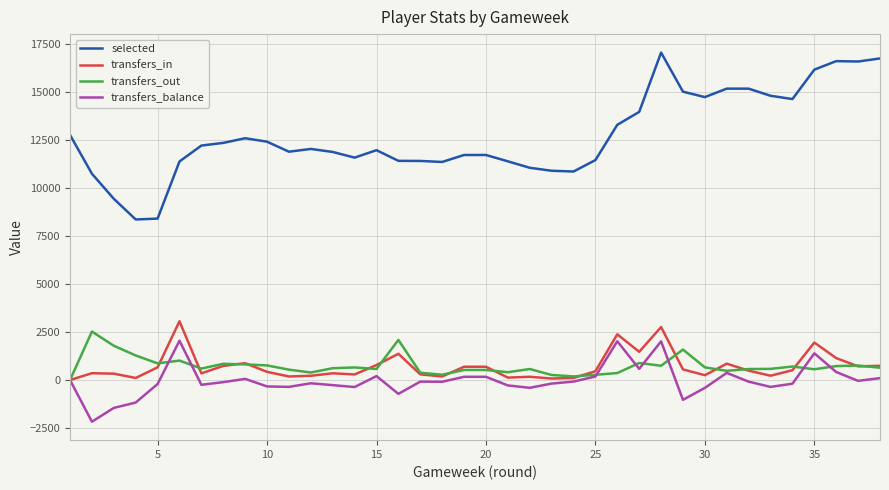

What is the sum of all transfers_in values?

26951